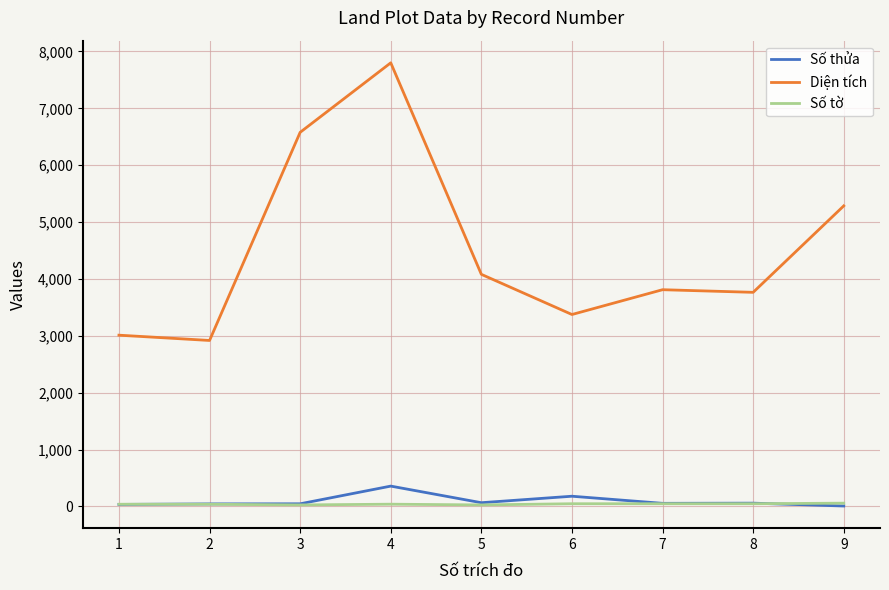

Which series has the largest total across all categories?

Diện tích